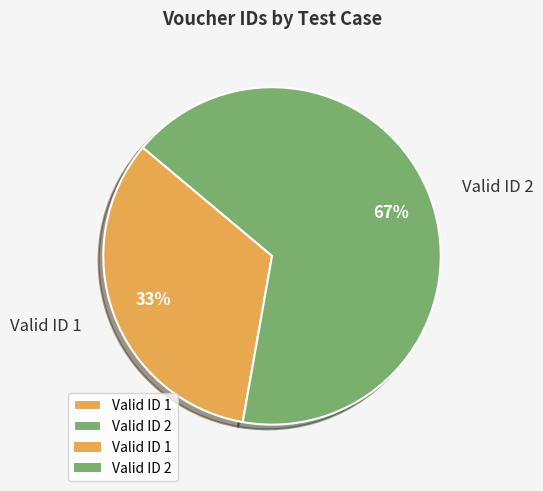

Is there a majority slice in this chart?

Yes